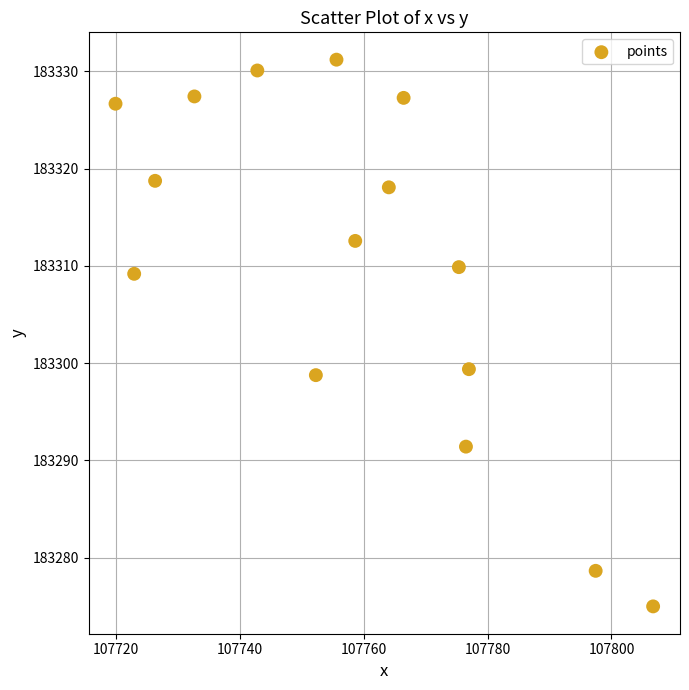

What is the range of Y values (max minus min)?

56.2